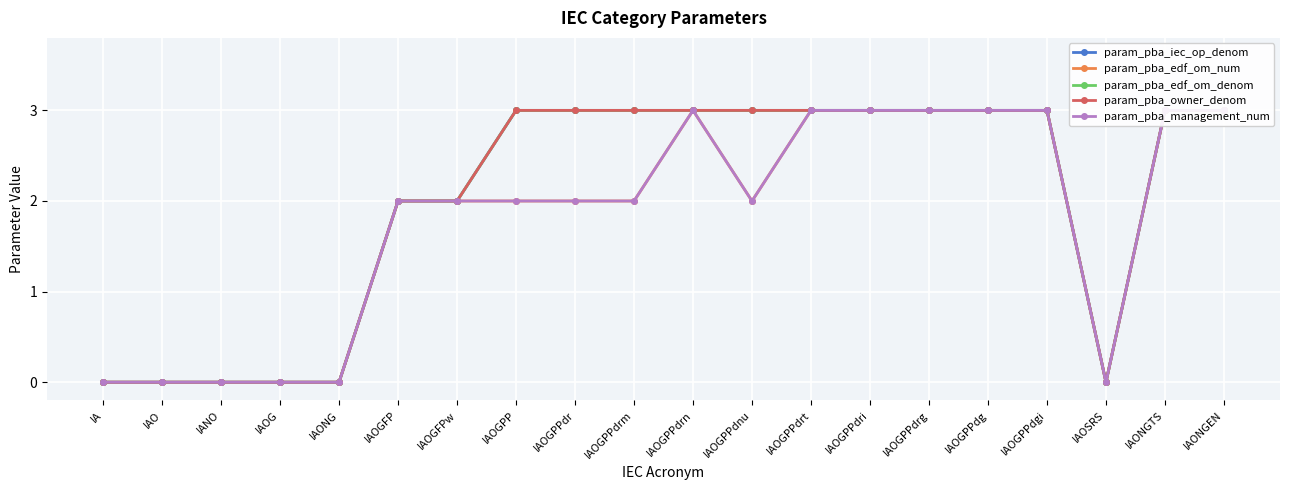

What is the average value of the param_pba_edf_om_denom series?

2